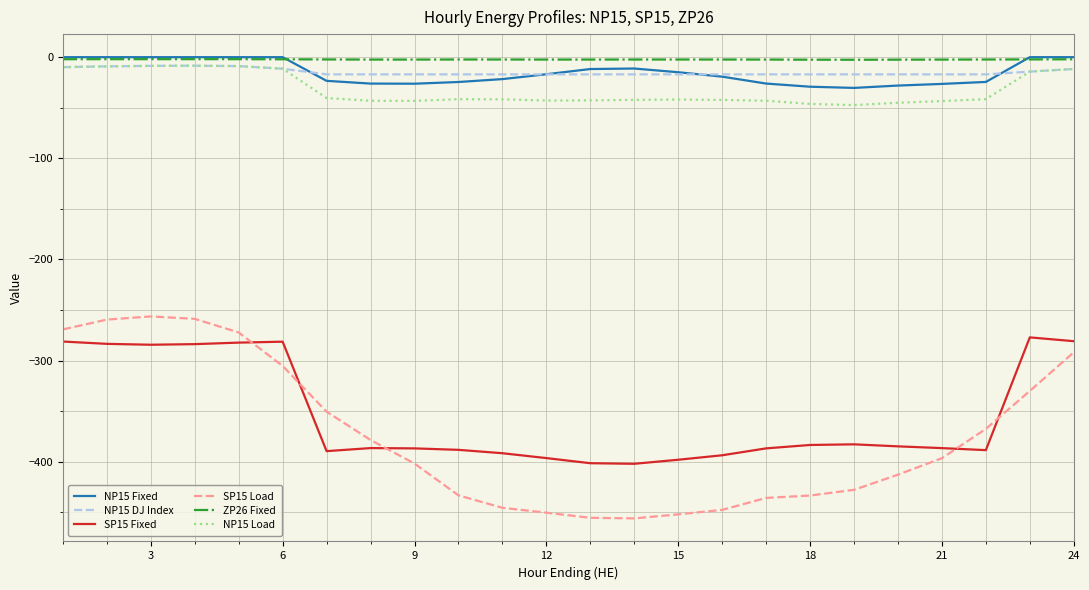

What is the sum of all ZP26 Fixed values?

-54.0